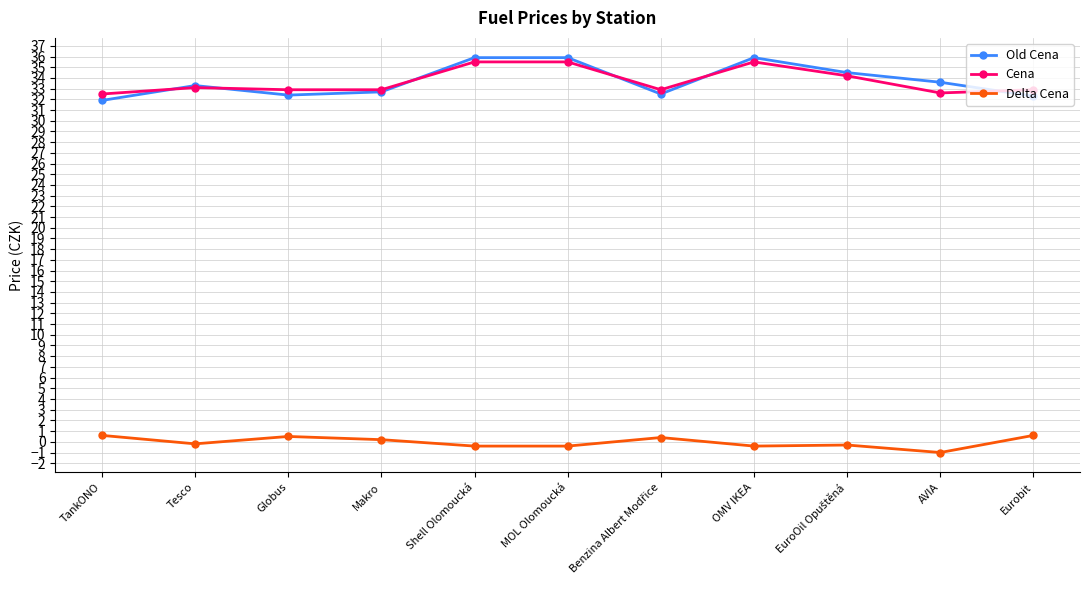

At how many categories does at least one series exceed 4?

11